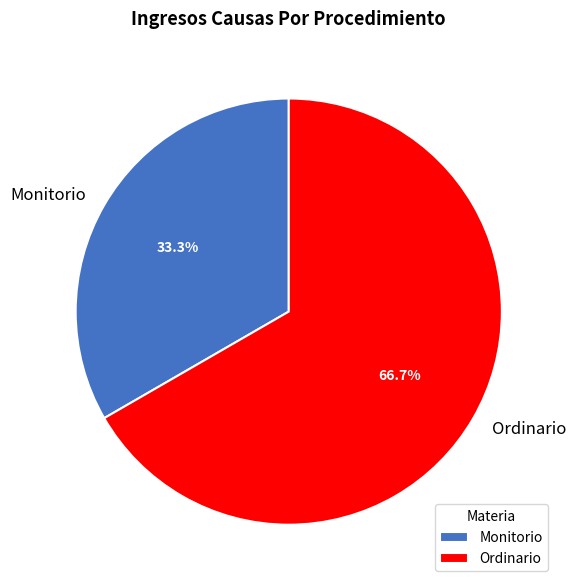

Which has a higher value, Ordinario or Monitorio?

Ordinario